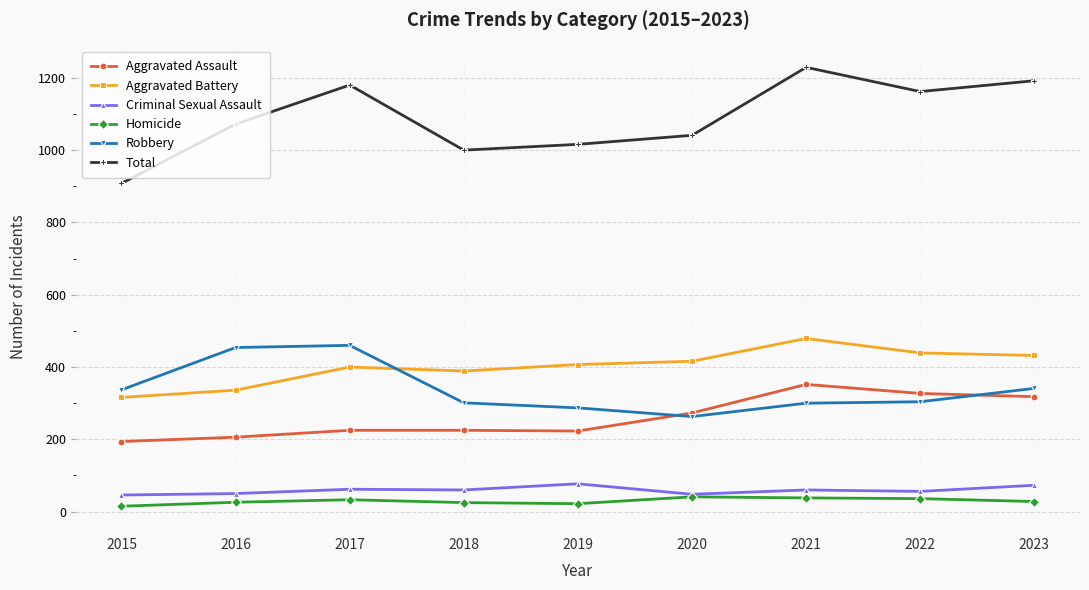

True or false: Criminal Sexual Assault and Total intersect in this chart.

False